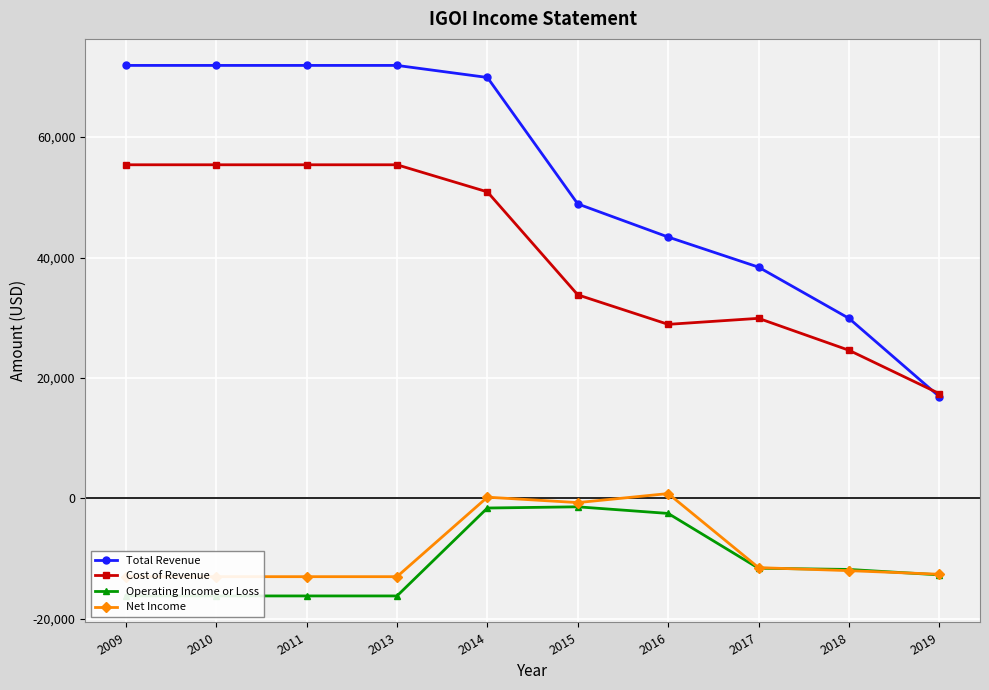

How many values in the Net Income series exceed -12000?

4